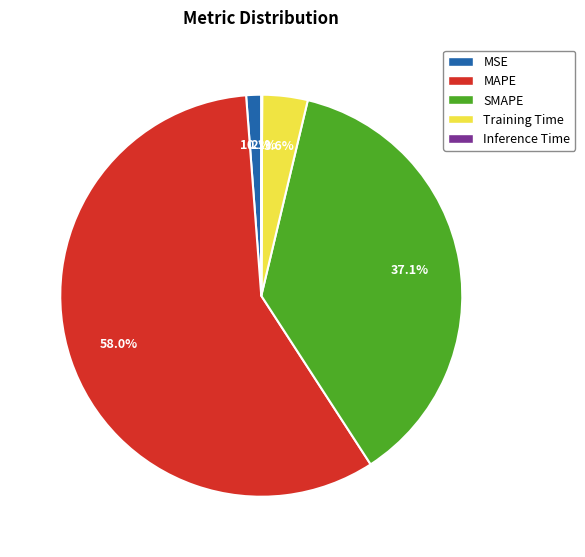

What is the majority slice?

MAPE